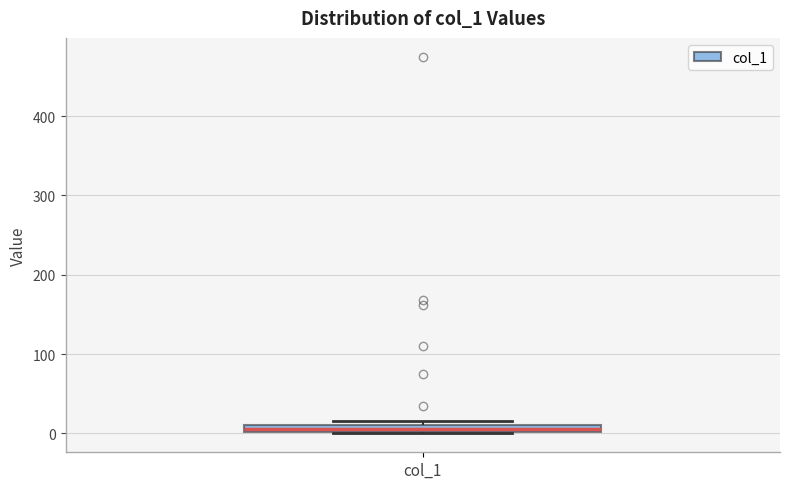

Where is the upper edge of the box for col_1 on the y-axis? The values are not printed on the chart, so give them approximately, as read against the axis.

10